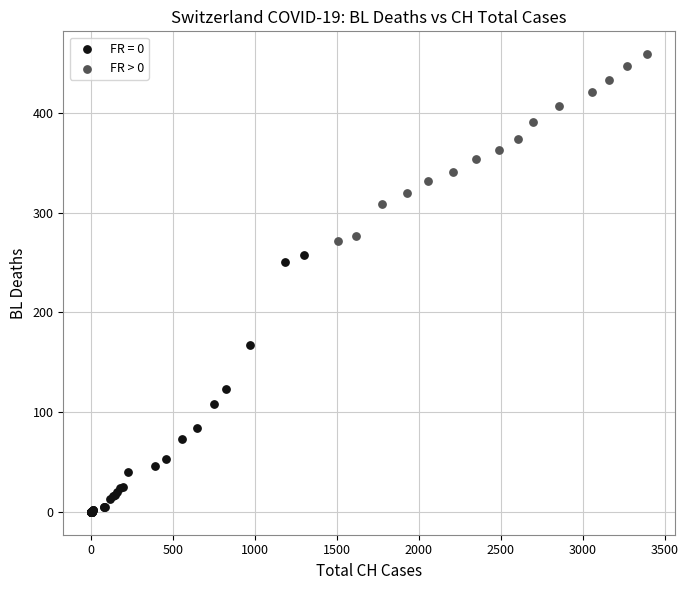

Which series contains the lowest Y value?

FR = 0